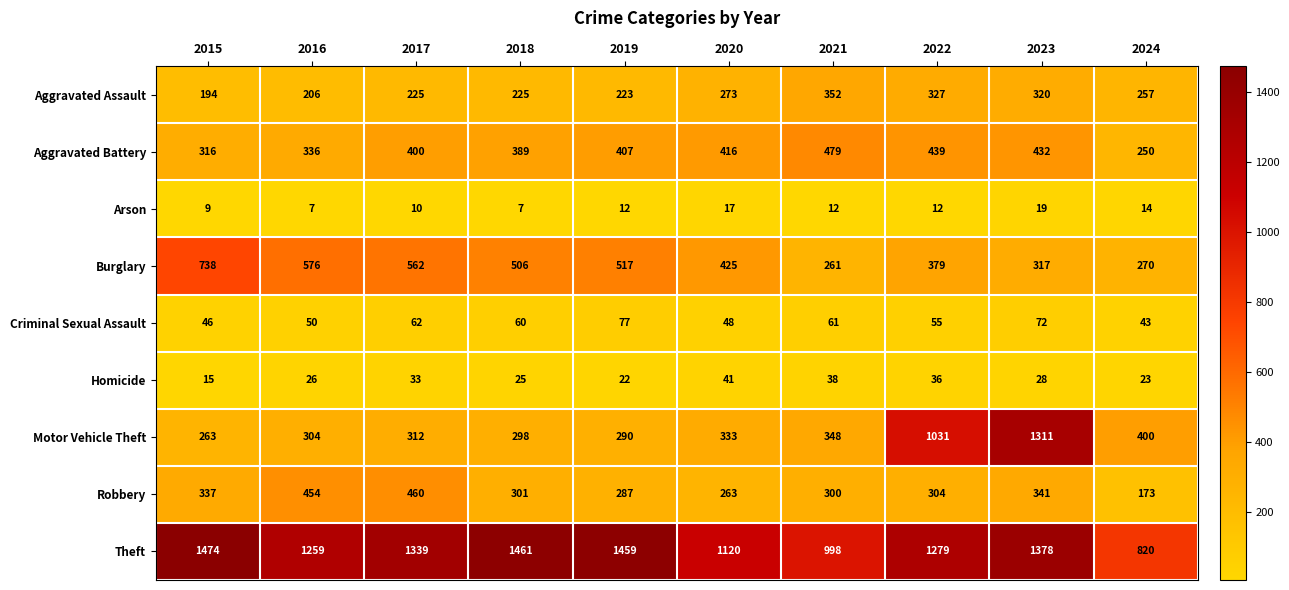

List the series in order of their peak value, highest first.

Theft, Motor Vehicle Theft, Burglary, Aggravated Battery, Robbery, Aggravated Assault, Criminal Sexual Assault, Homicide, Arson